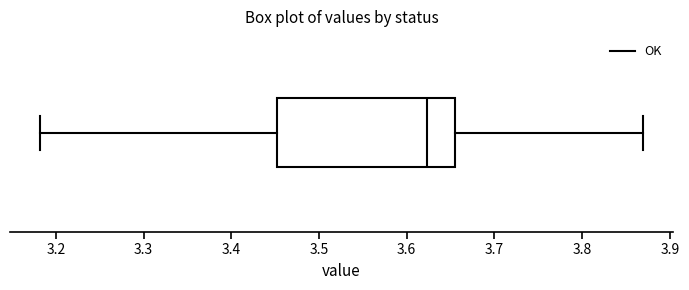

Where does the right whisker of the box end on the x-axis? The values are not printed on the chart, so give them approximately, as read against the axis.

3.87